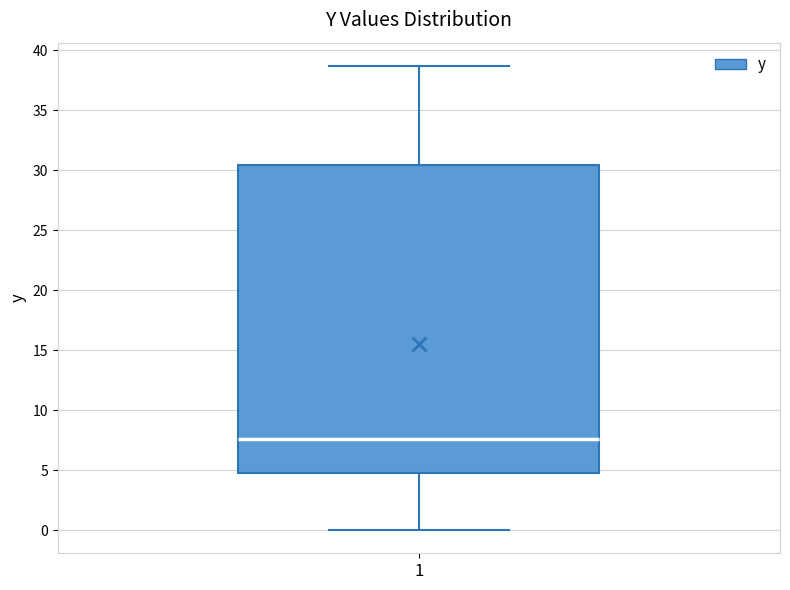

Where is the upper edge of the box at x = 1 on the y-axis? The values are not printed on the chart, so give them approximately, as read against the axis.

30.5